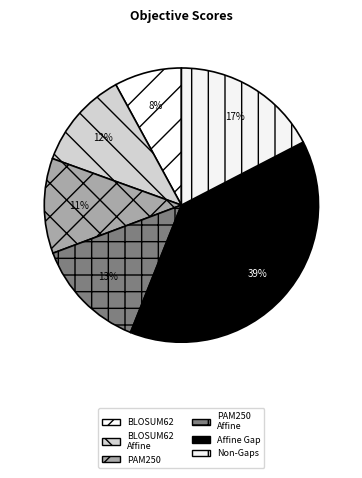

How many slices are in this pie chart?

6